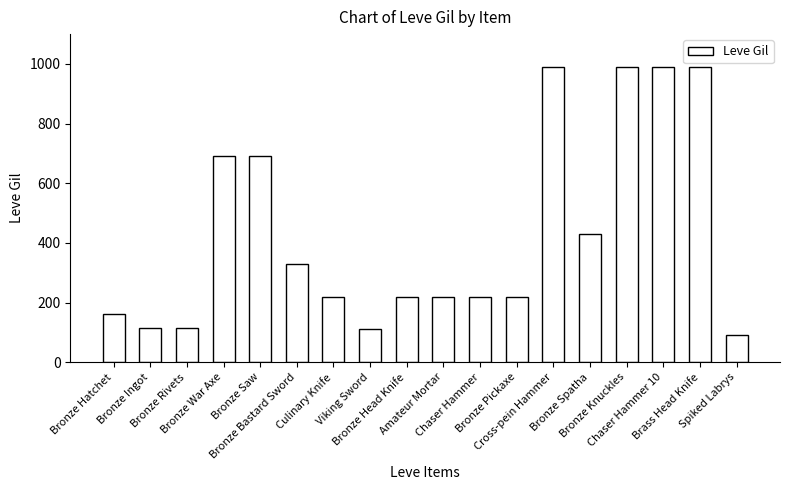

What is the value of the 16th bar from the left?

990